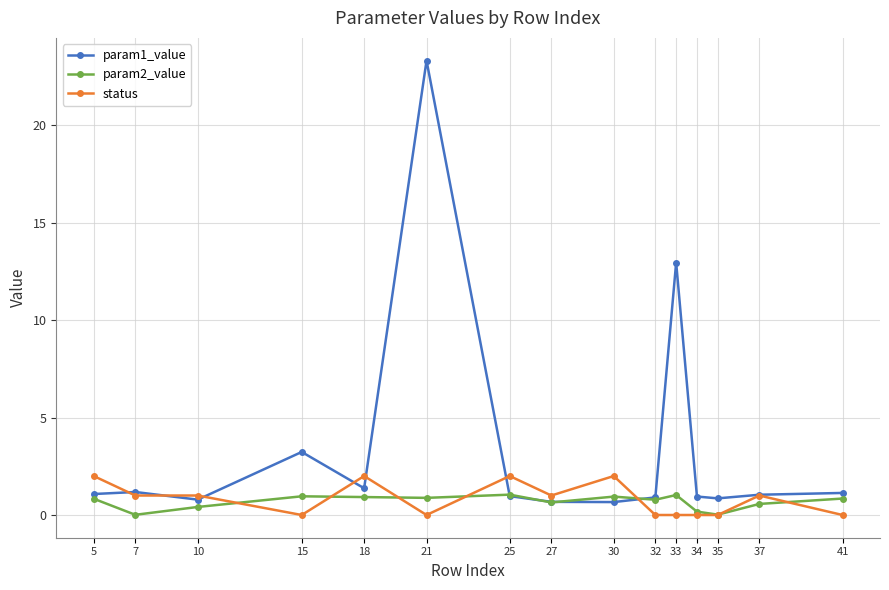

True or false: param2_value has more than 1 points higher than both neighbors.

True